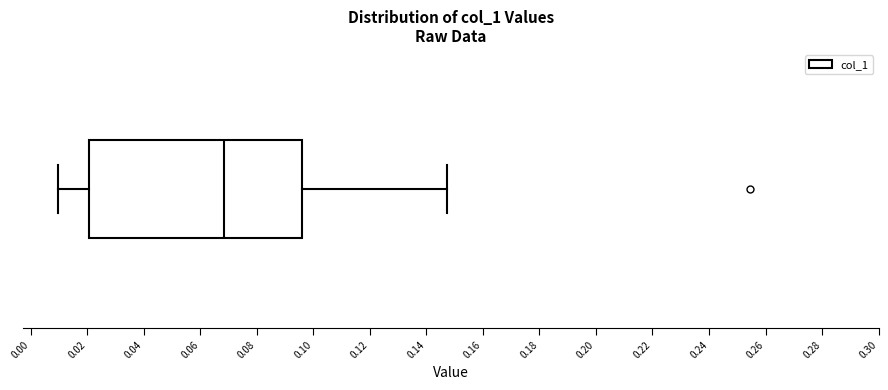

Transcribe this box plot: give where the median line is, the range the box spans, and where the two whiskers end, as read against the x-axis. The values are not printed on the chart, so give them approximately, as read against the axis.

median 0.068, box 0.020 to 0.096, whiskers 0.010 to 0.148